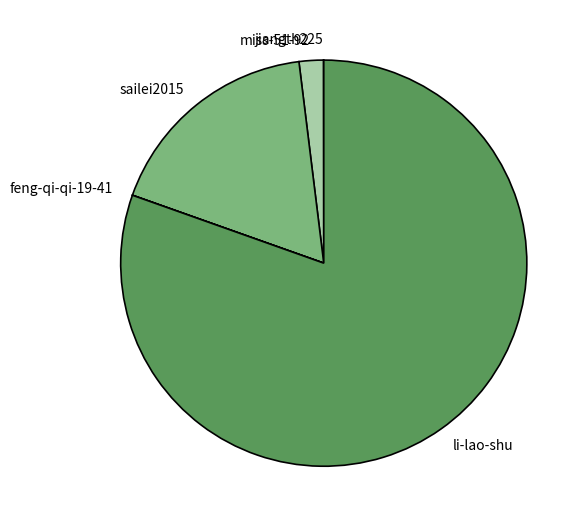

Does li-lao-shu account for over 50% of the chart?

Yes